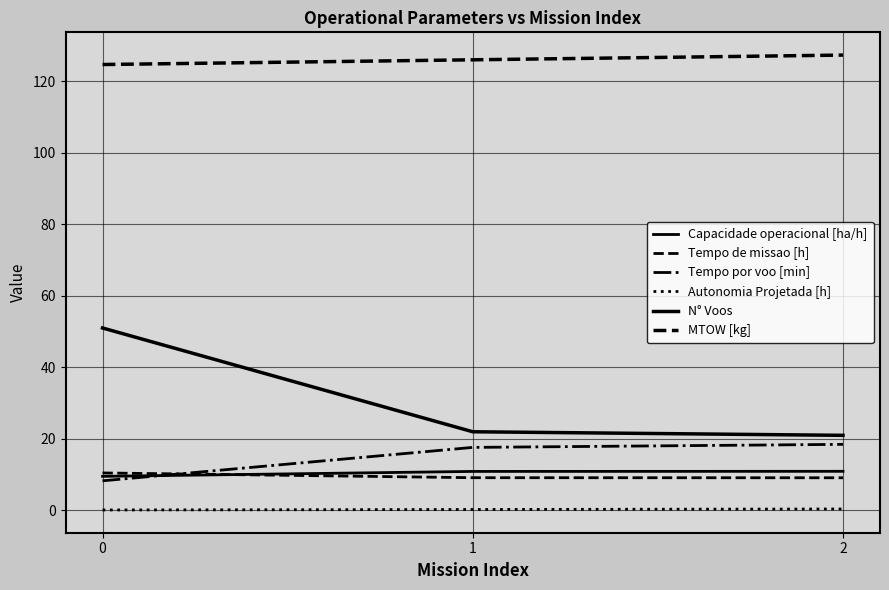

Where is Tempo de missao [h] nearest to the value 9?

2